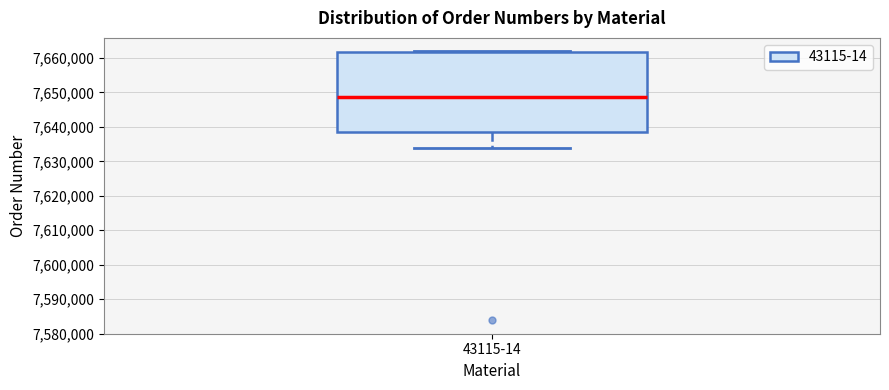

Where is the lower edge of the box for 43115-14 on the y-axis? The values are not printed on the chart, so give them approximately, as read against the axis.

7639000